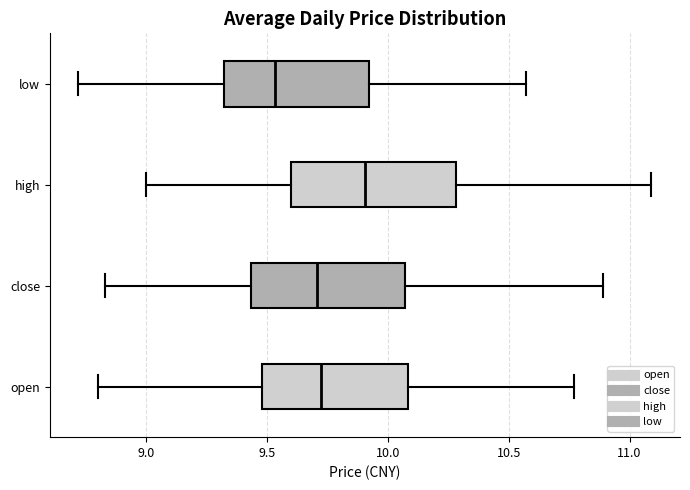

Where does the median line of the box for high sit on the x-axis? The values are not printed on the chart, so give them approximately, as read against the axis.

9.90